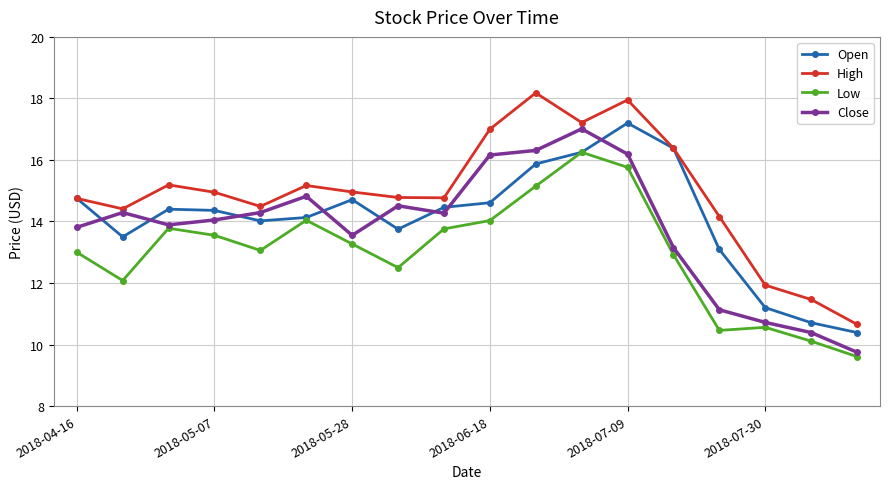

How many interior local peaks does the High series have?

4